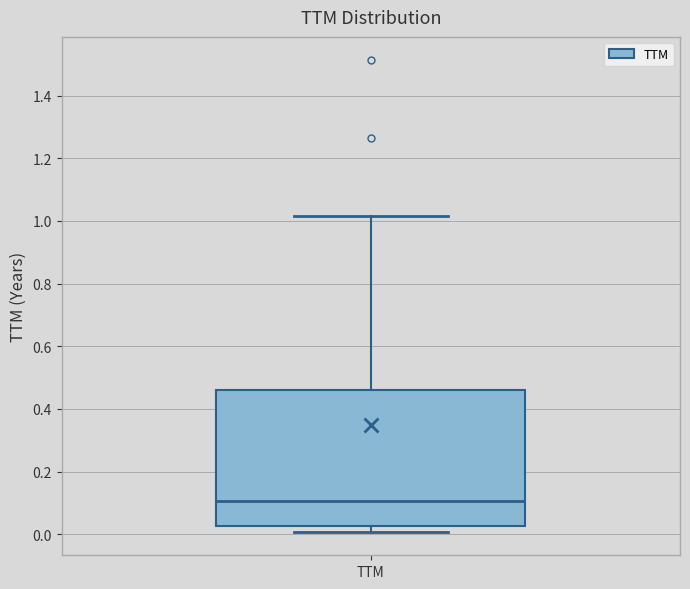

Read this box plot against the y-axis: the position of the median line, the range covered by the box, and the ends of both whiskers. The values are not printed on the chart, so give them approximately, as read against the axis.

median 0.10, box 0.02 to 0.46, whiskers 0.00 to 1.02